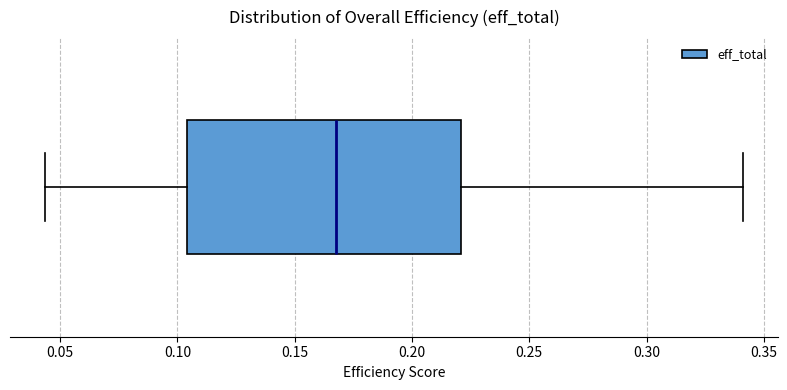

Read this box plot against the x-axis: the position of the median line, the range covered by the box, and the ends of both whiskers. The values are not printed on the chart, so give them approximately, as read against the axis.

median 0.165, box 0.105 to 0.220, whiskers 0.045 to 0.340